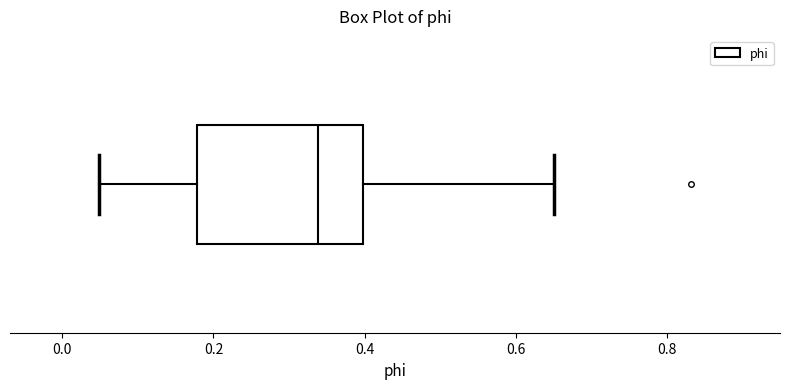

Read this box plot against the x-axis: the position of the median line, the range covered by the box, and the ends of both whiskers. The values are not printed on the chart, so give them approximately, as read against the axis.

median 0.34, box 0.18 to 0.40, whiskers 0.04 to 0.66